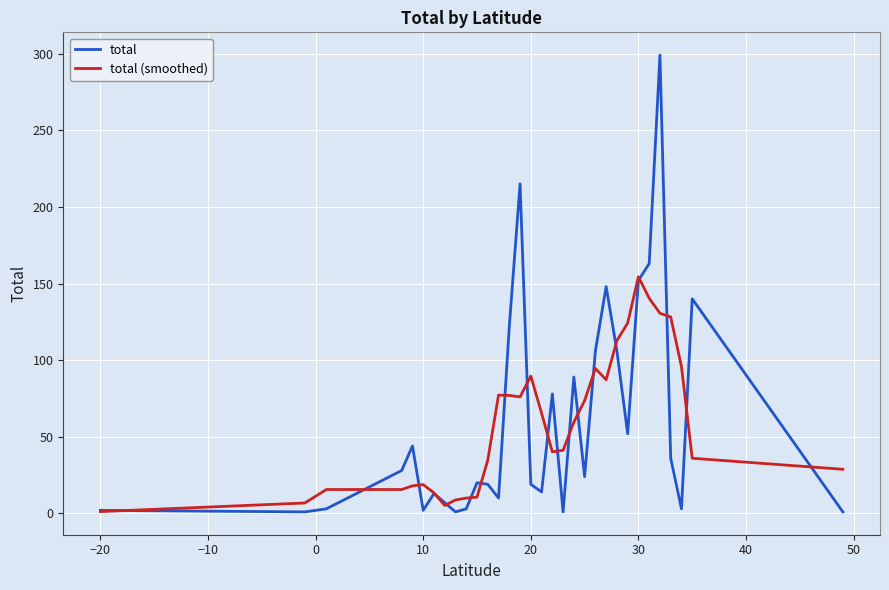

List the series in order of their peak value, highest first.

total, total (smoothed)